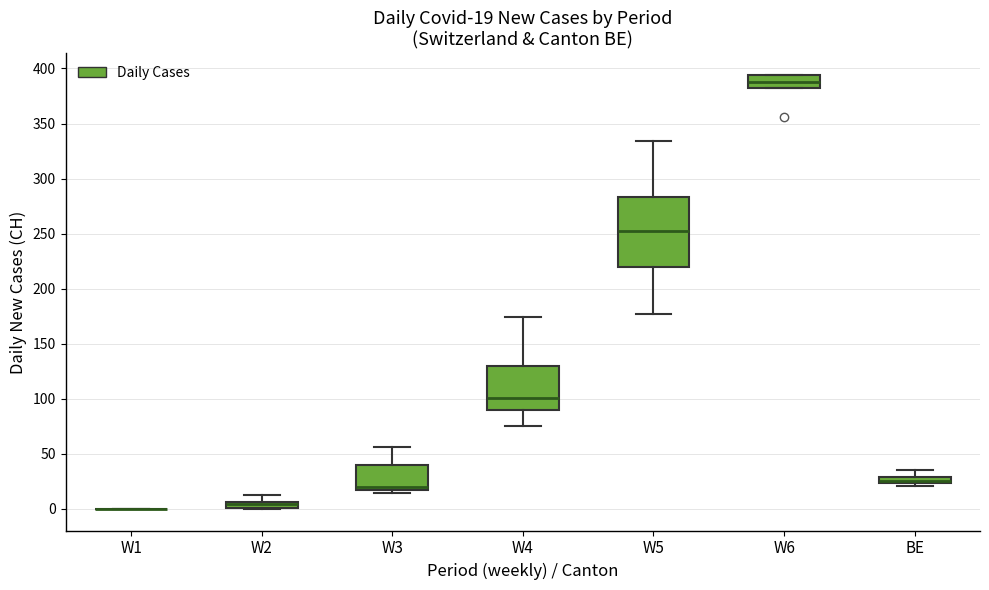

Comparing the boxes themselves (not the whiskers), which one is the tallest?

W5